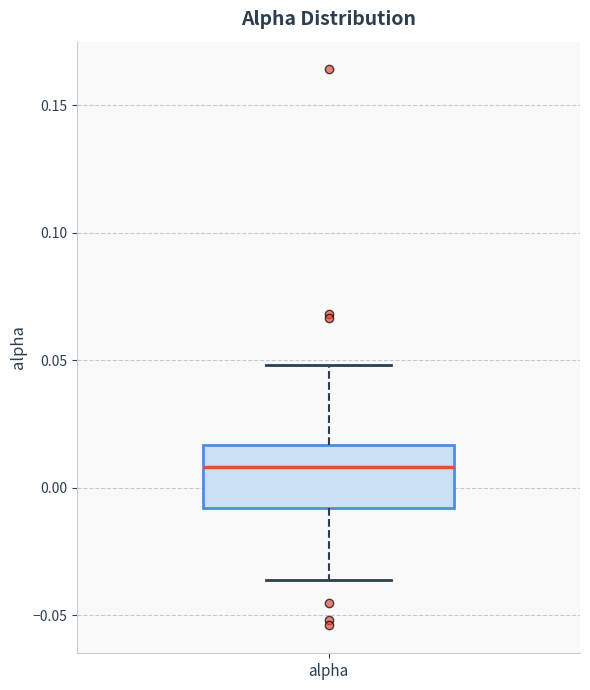

Where is the lower edge of the box for alpha on the y-axis? The values are not printed on the chart, so give them approximately, as read against the axis.

-0.010